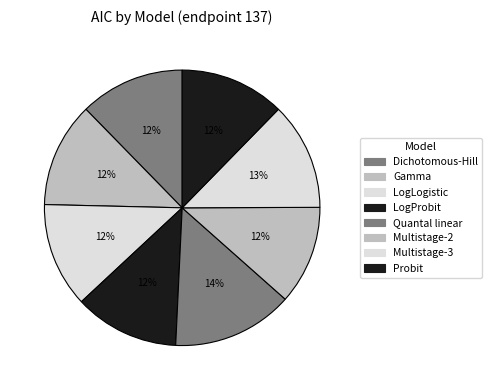

Count the number of slices in the pie.

8